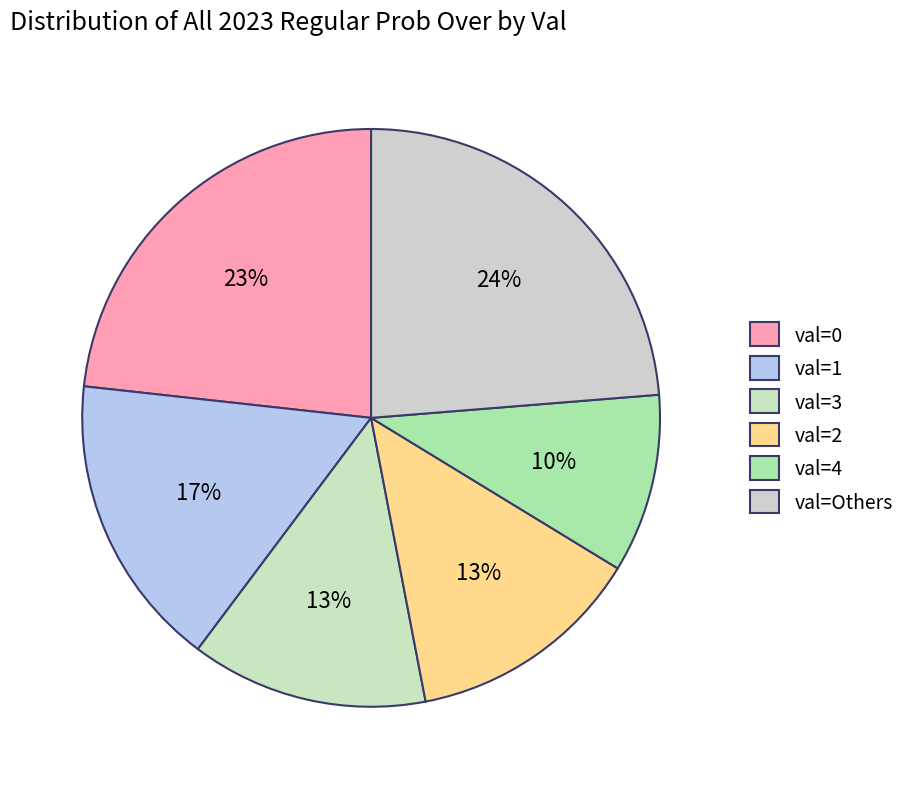

Which slice is the smallest?

val=4